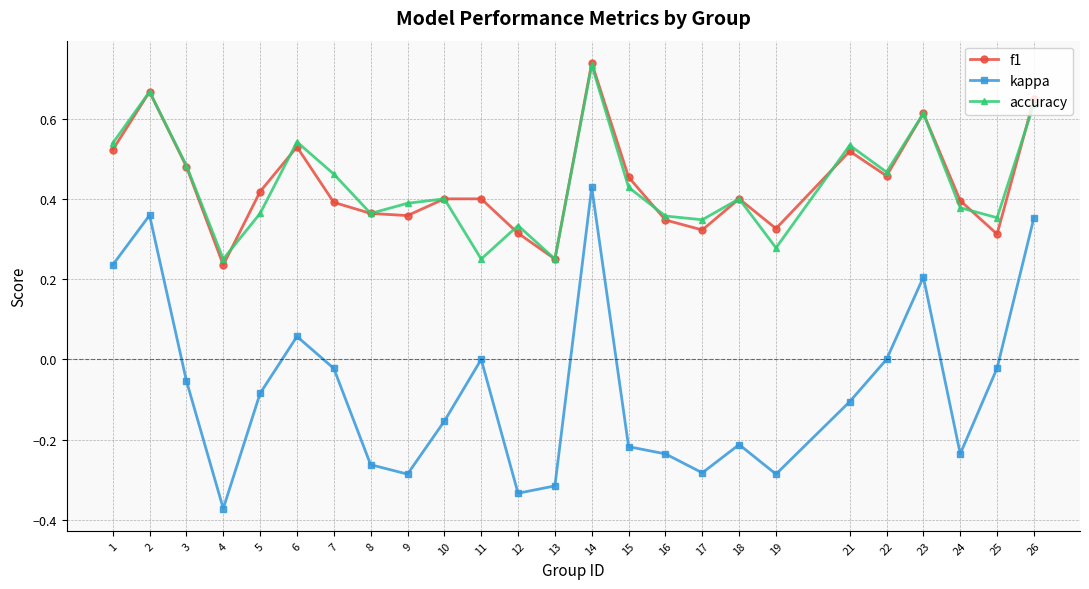

How many f1 values are between 0 and 1?

25